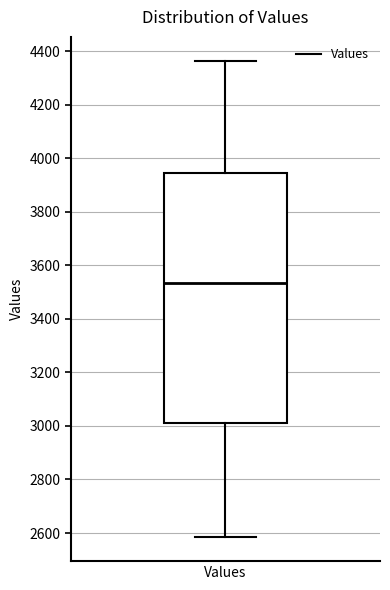

Read this box plot against the y-axis: the position of the median line, the range covered by the box, and the ends of both whiskers. The values are not printed on the chart, so give them approximately, as read against the axis.

median 3540, box 3000 to 3940, whiskers 2580 to 4360